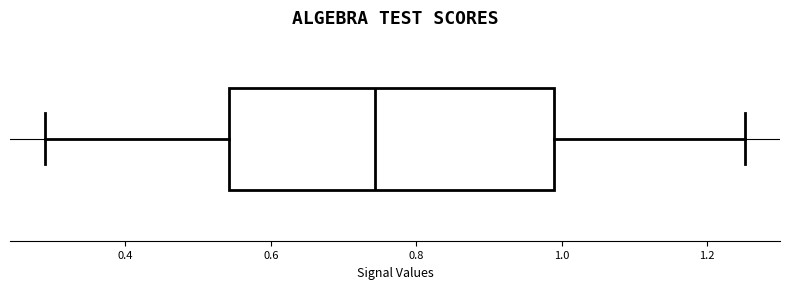

Transcribe this box plot: give where the median line is, the range the box spans, and where the two whiskers end, as read against the x-axis. The values are not printed on the chart, so give them approximately, as read against the axis.

median 0.74, box 0.54 to 0.98, whiskers 0.28 to 1.26